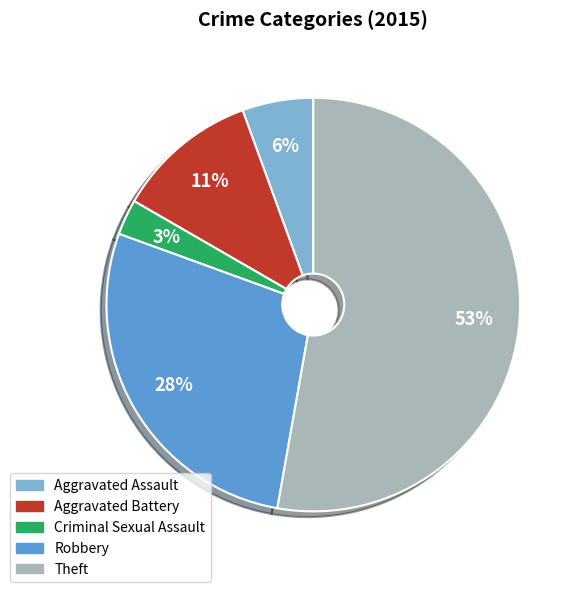

To the nearest percent, what is the difference between the Theft and Robbery slice percentages?

25%